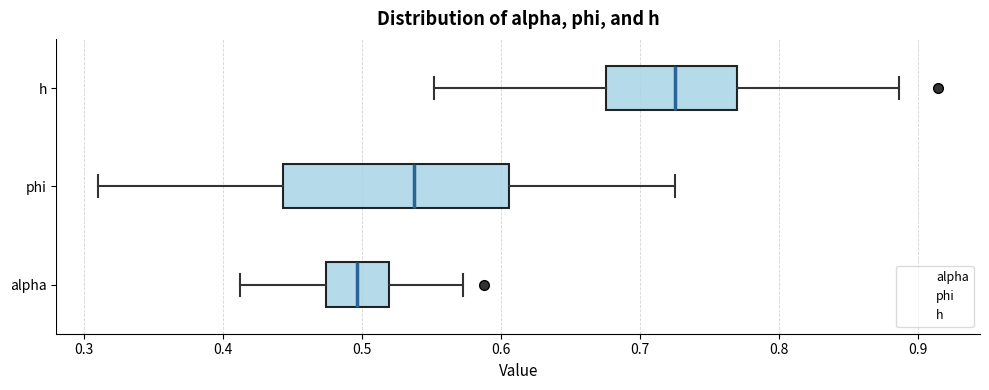

Reading bottom to top, transcribe this box plot: for each box, give where its median line is, the range the box spans, and where its two whiskers end, as read against the x-axis. The values are not printed on the chart, so give them approximately, as read against the axis.

alpha: median 0.50, box 0.47 to 0.52, whiskers 0.41 to 0.57
phi: median 0.54, box 0.44 to 0.61, whiskers 0.31 to 0.73
h: median 0.73, box 0.68 to 0.77, whiskers 0.55 to 0.89